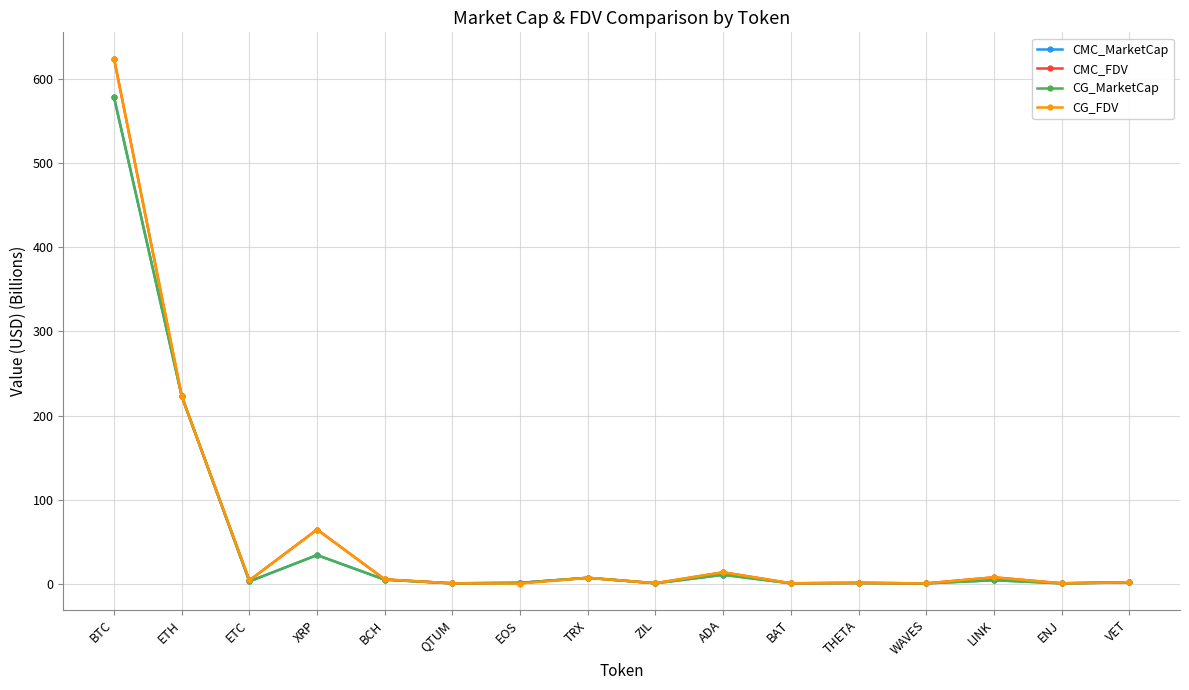

Which series has the largest range (max minus min)?

CG_FDV